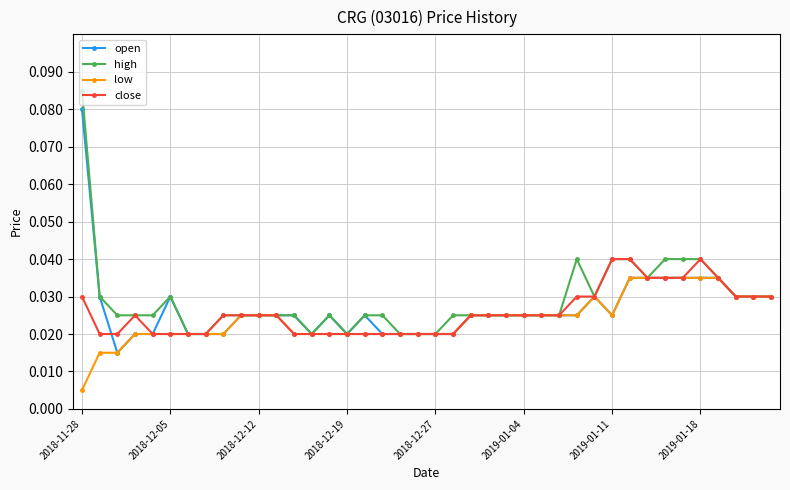

How many open values are between 0 and 1?

40